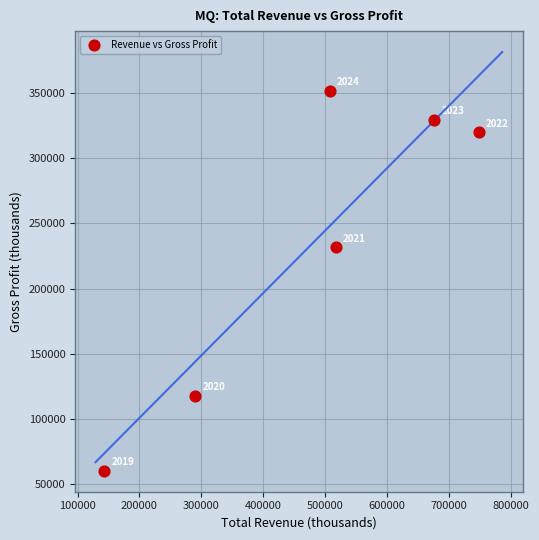

What Y value in the scatter plot is closest to 206150?

231700